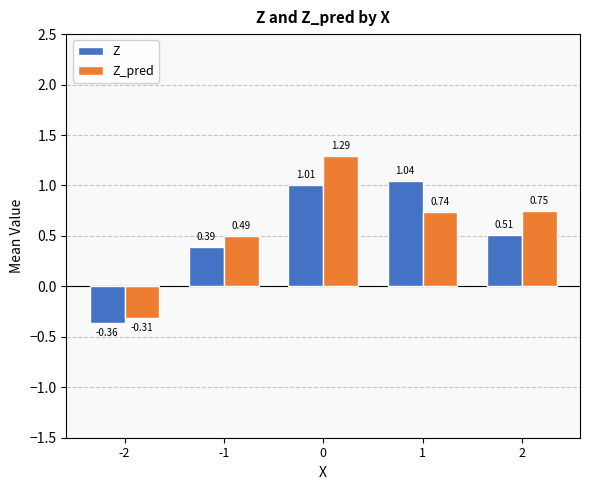

Rank the series by their average value, from highest to lowest.

Z_pred, Z